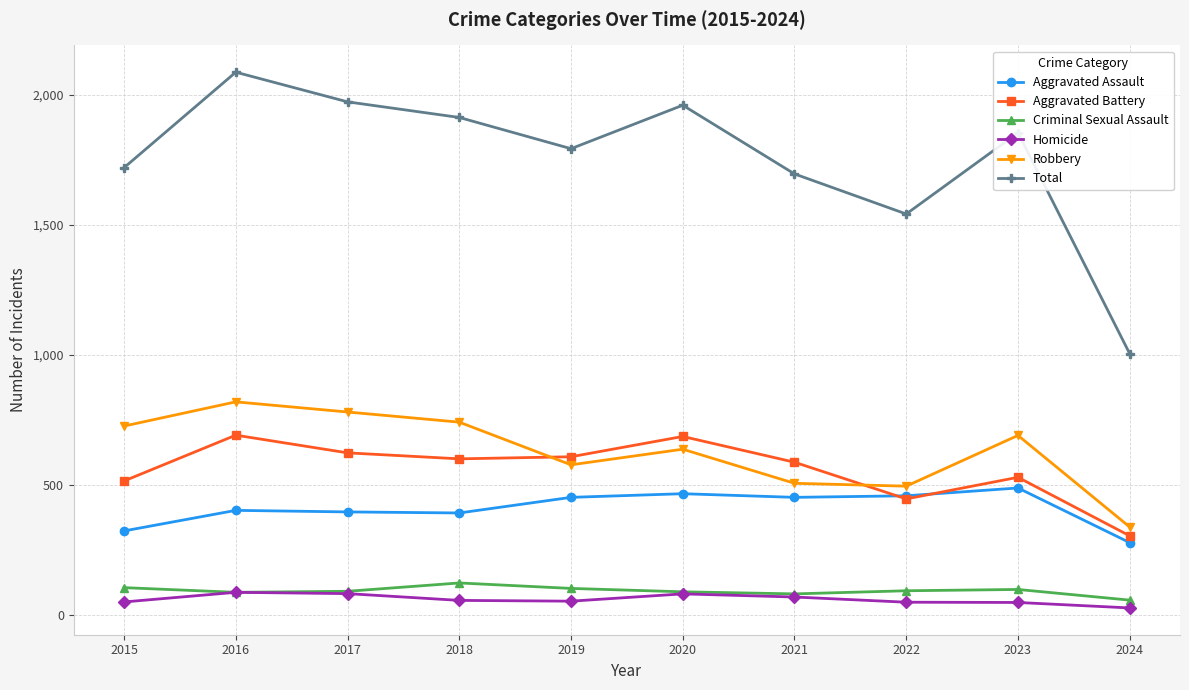

Is the value of Aggravated Battery at 2020 greater than the value of Total at 2020?

No